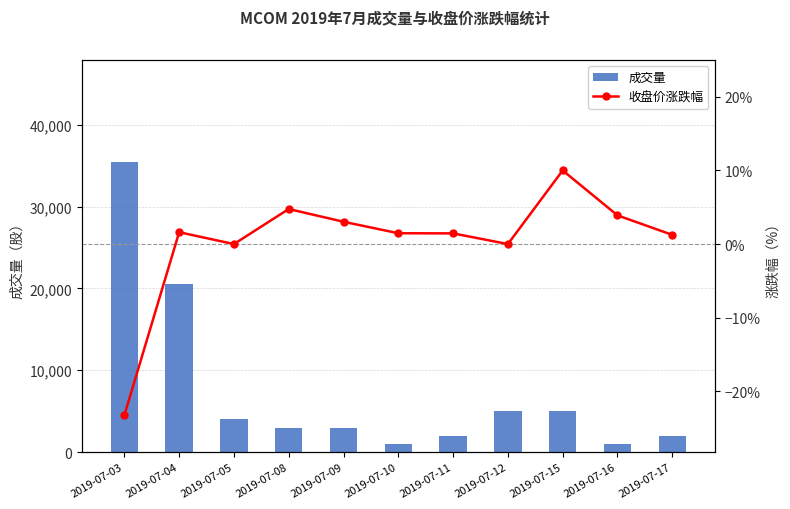

At which category is the sum across all series the highest?

2019-07-03